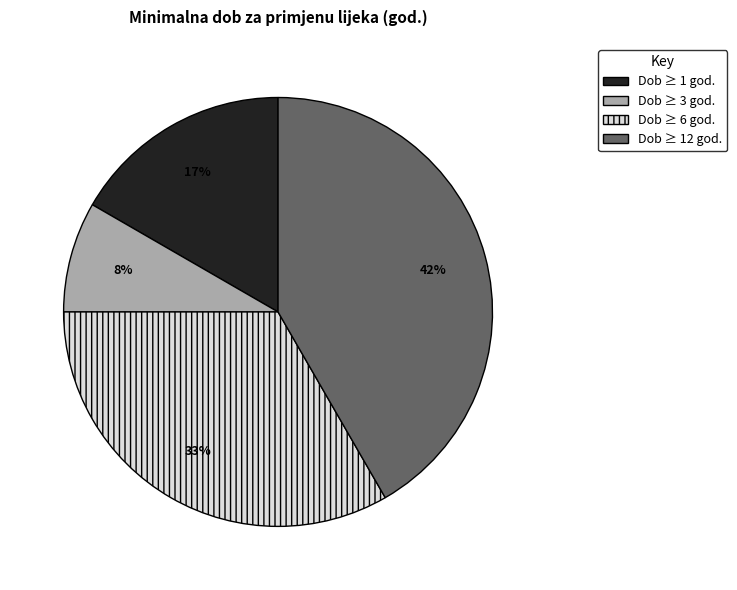

Does any single category account for the majority?

No